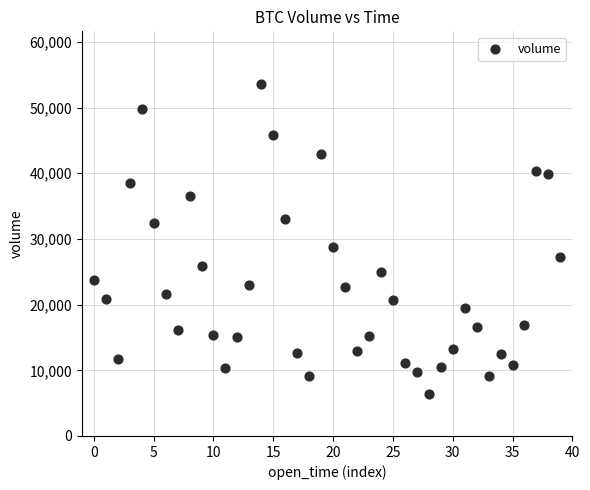

What Y value in the scatter plot is closest to 30018?

28757.9